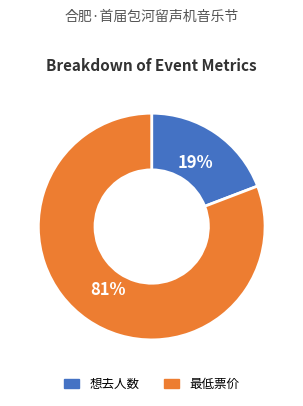

True or false: 最低票价 accounts for 71% of the total.

False